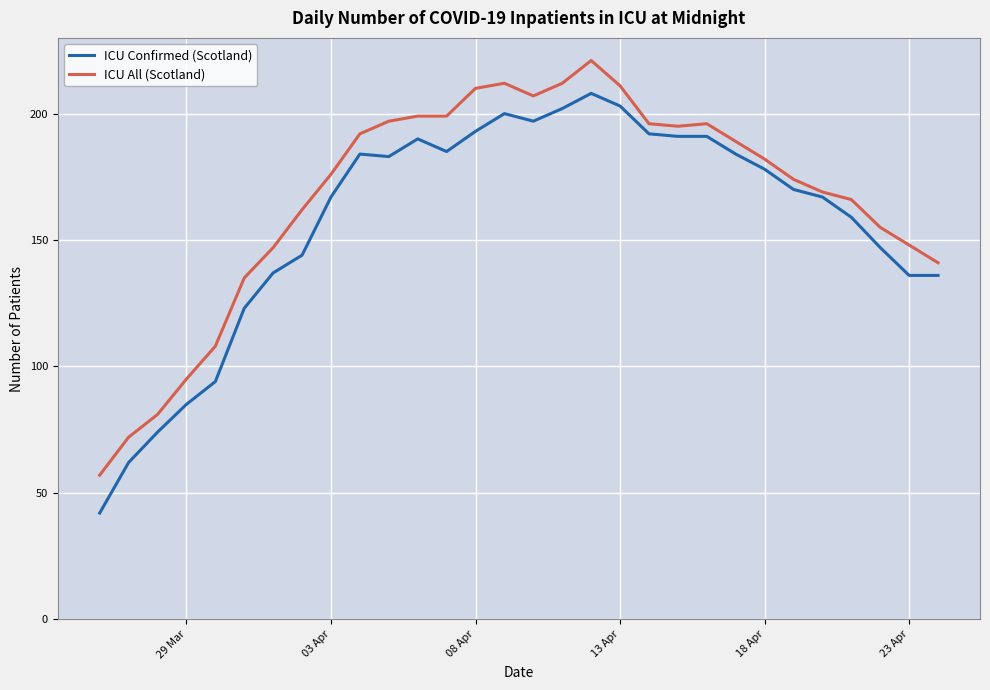

What is the greatest value displayed?

221